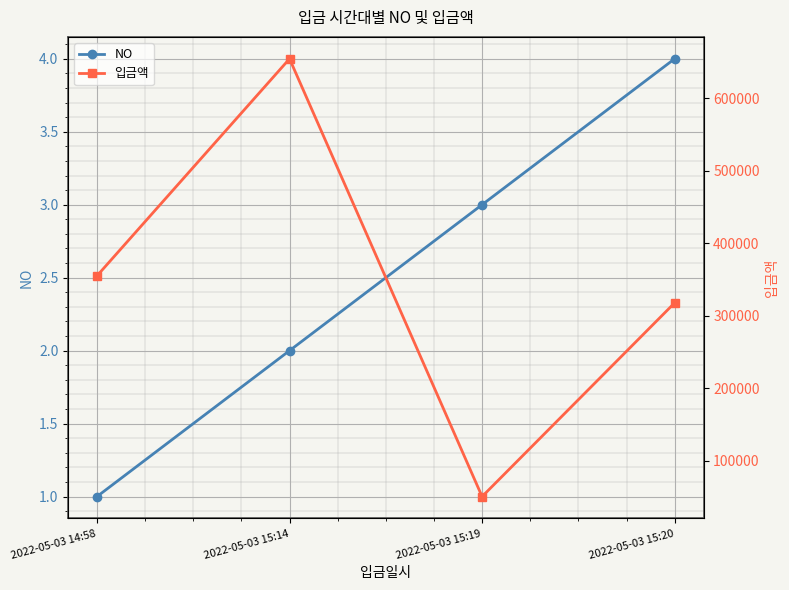

Between 2022-05-03 15:14 and 2022-05-03 15:19, which is larger?

2022-05-03 15:19